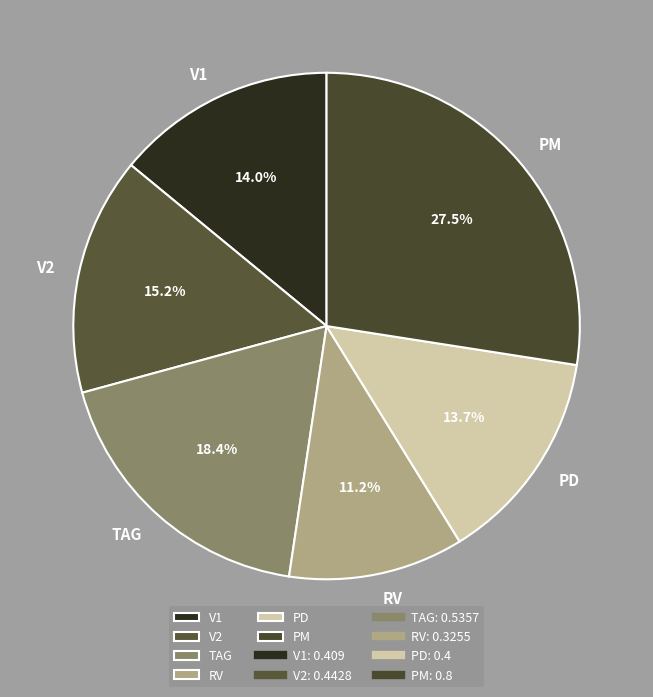

Which slice is the largest?

PM